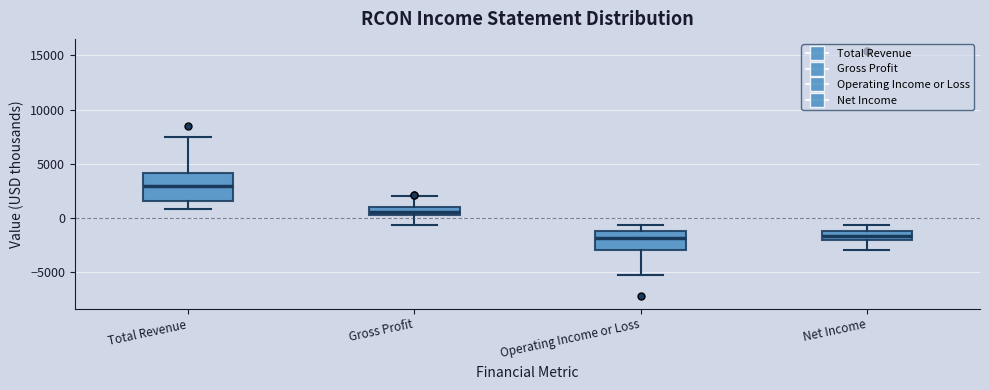

Which box is the tallest, from its lower edge to its upper edge?

Total Revenue